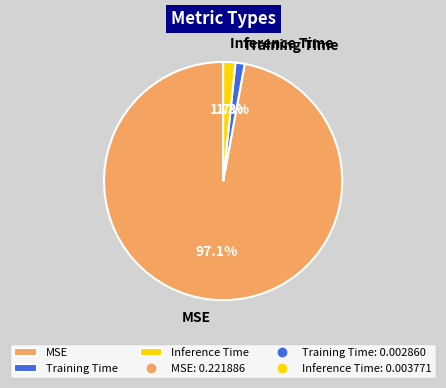

Between MSE and Training Time, which is larger?

MSE